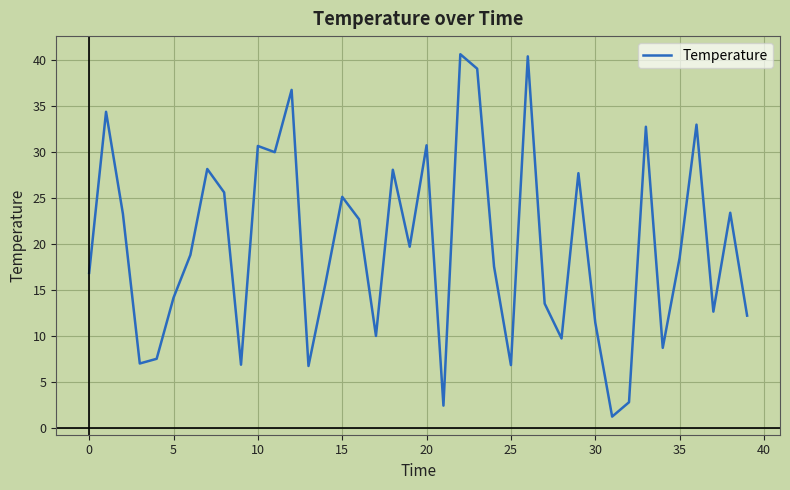

What is the sum of all values?

793.6